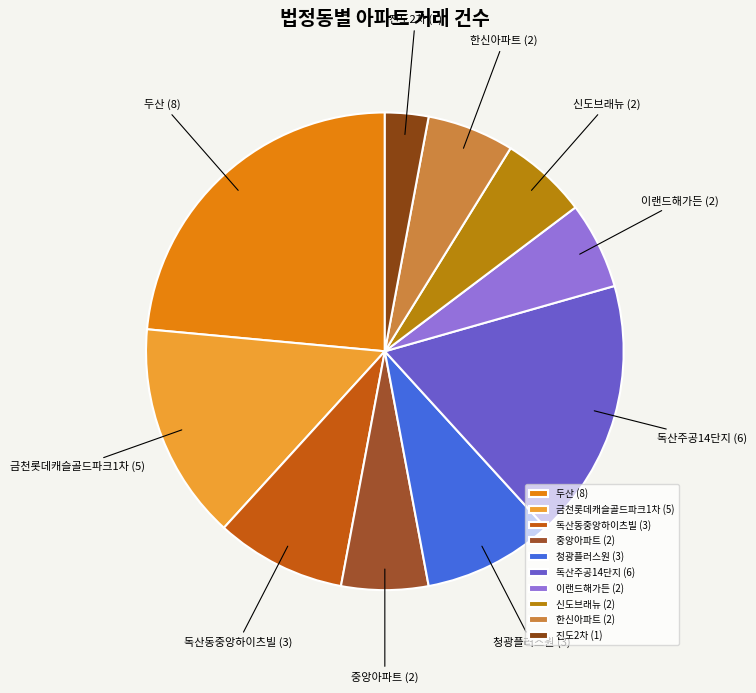

True or false: 중앙아파트 (2) accounts for 6% of the total.

True